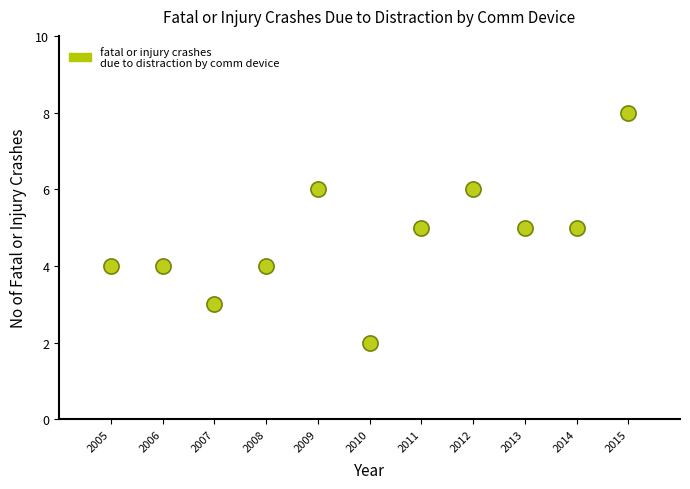

What is the average X value?

2010